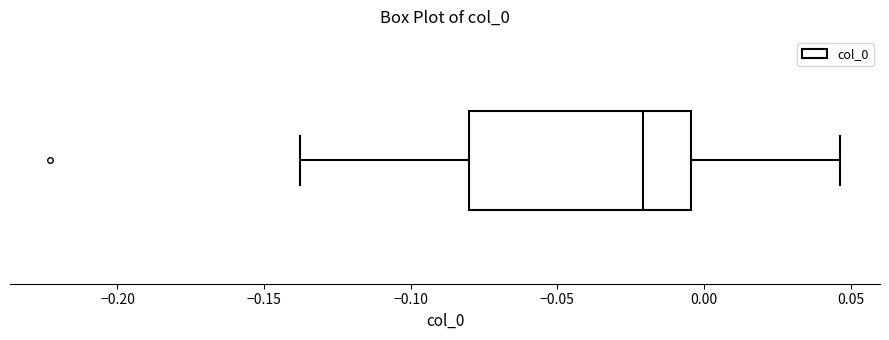

Where does the median line of the box sit on the x-axis? The values are not printed on the chart, so give them approximately, as read against the axis.

-0.020